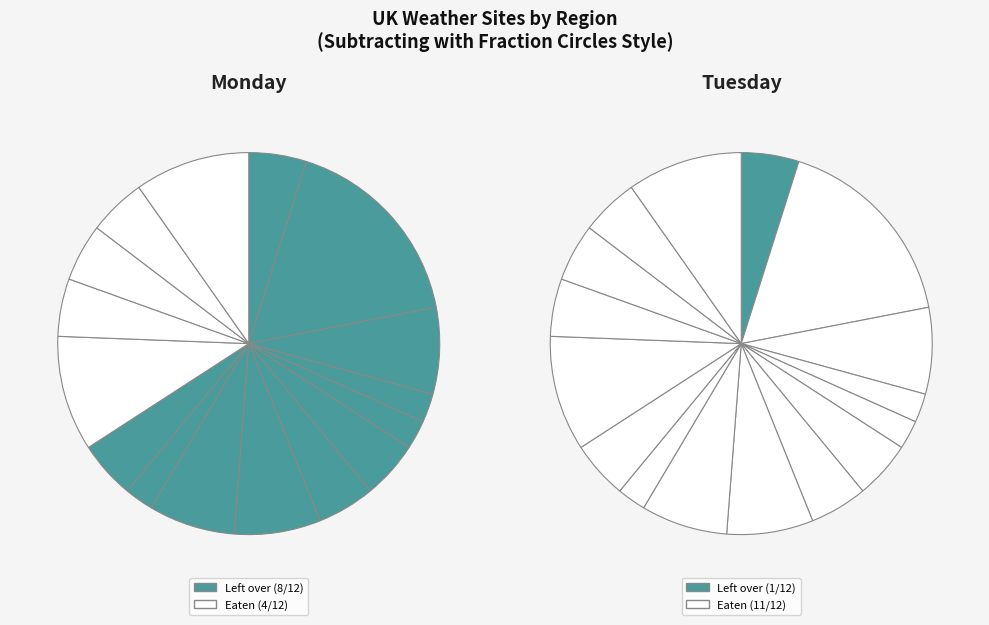

How much of the chart is everything except Yorkshire & Humber?

93.3%